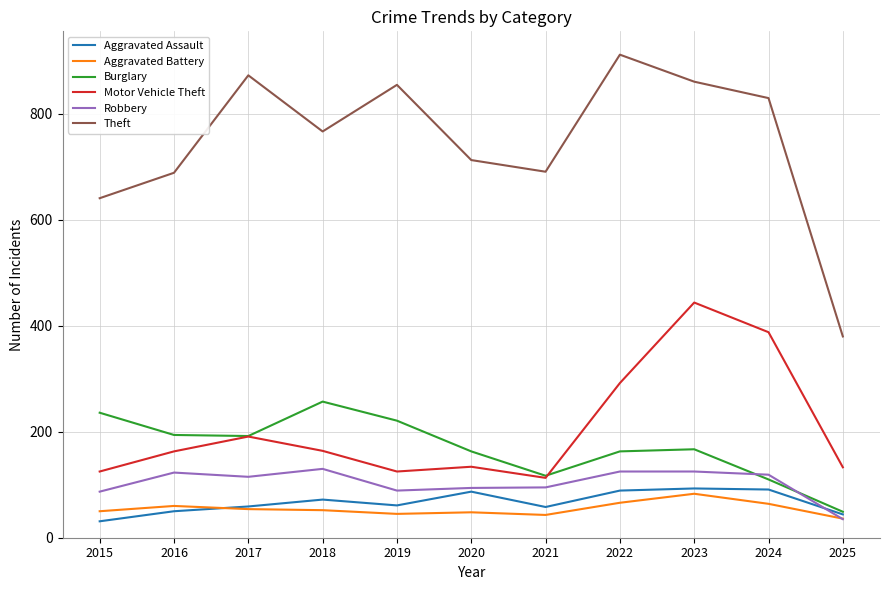

Which category has the lowest value in the Motor Vehicle Theft series?

2021